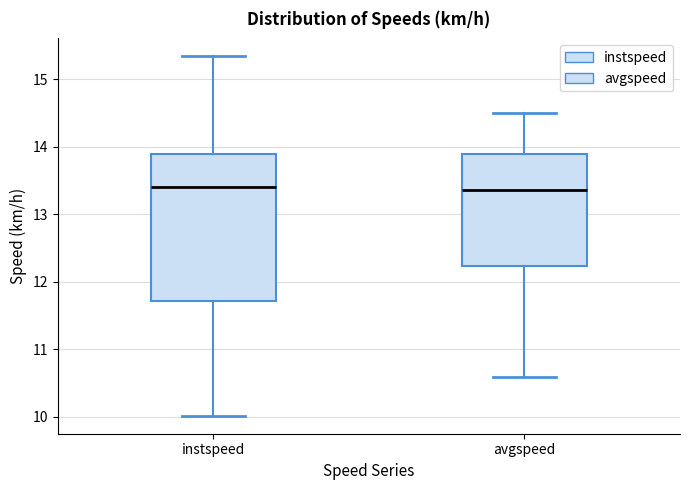

Comparing the boxes themselves (not the whiskers), which one is the tallest?

instspeed